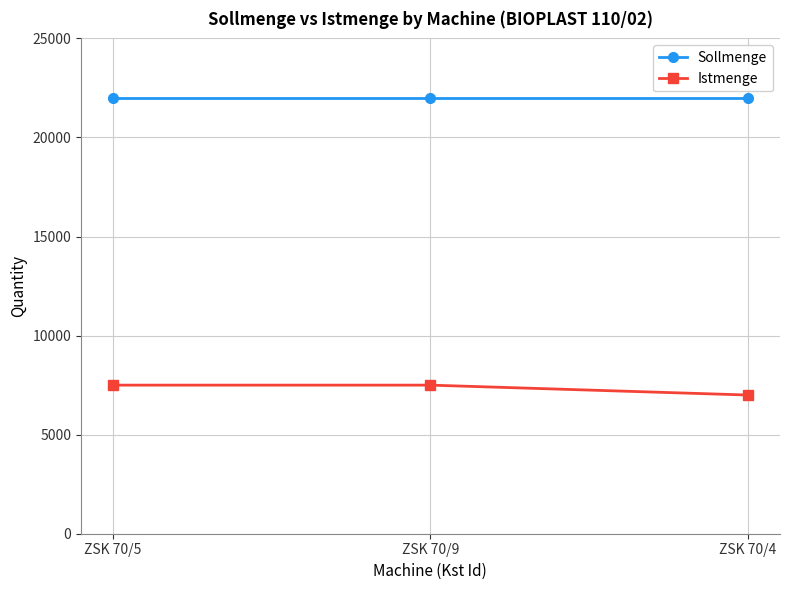

Is the value of Istmenge at ZSK 70/9 greater than the value of Sollmenge at ZSK 70/4?

No